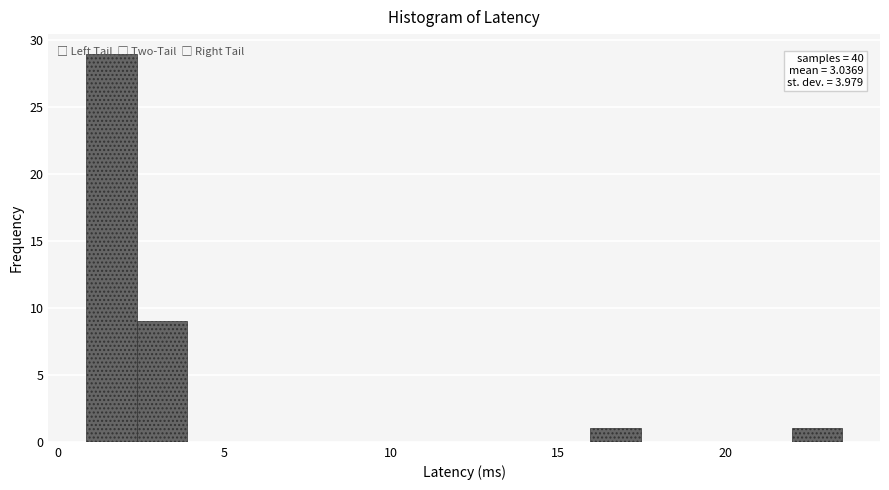

Around what value on the x-axis is the tallest bar? Give the approximate position of its centre, as read against the axis.

1.5